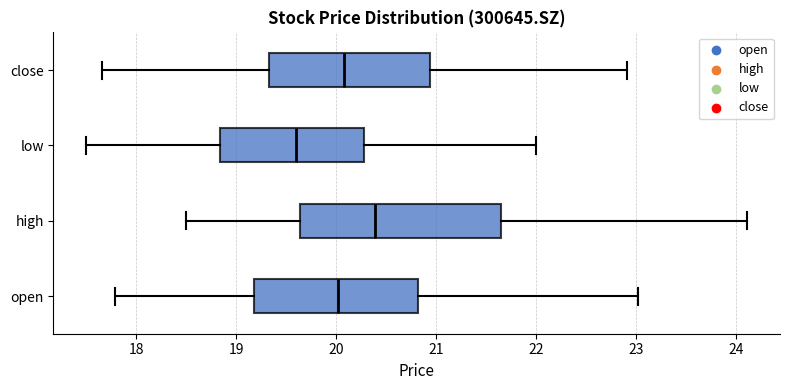

Reading bottom to top, transcribe this box plot: for each box, give where its median line is, the range the box spans, and where its two whiskers end, as read against the x-axis. The values are not printed on the chart, so give them approximately, as read against the axis.

open: median 20.0, box 19.2 to 20.8, whiskers 17.8 to 23.0
high: median 20.4, box 19.6 to 21.7, whiskers 18.5 to 24.1
low: median 19.6, box 18.8 to 20.3, whiskers 17.5 to 22.0
close: median 20.1, box 19.3 to 20.9, whiskers 17.7 to 22.9